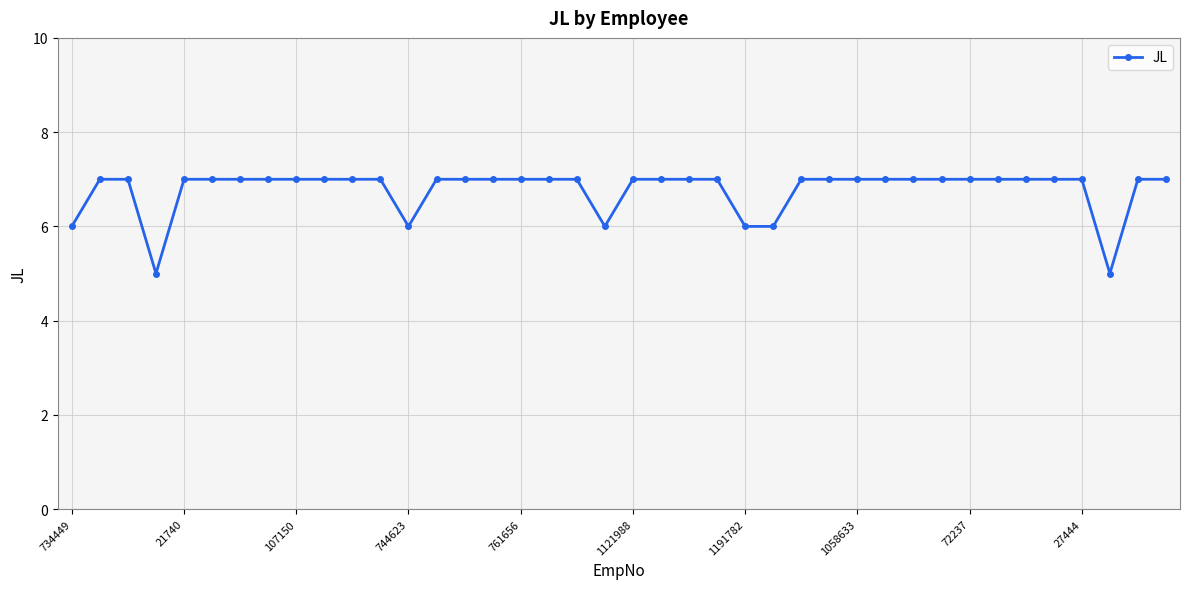

What is the value of the 38th point from the left?

5